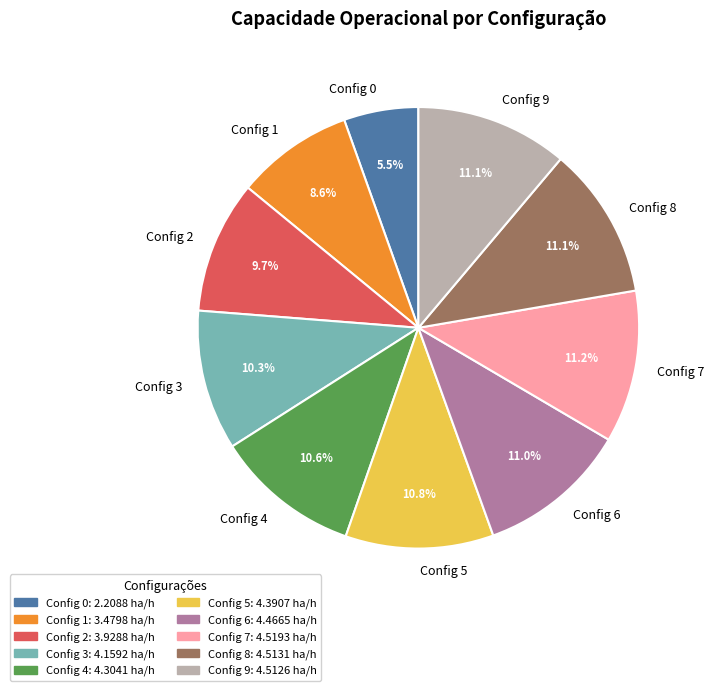

Is Config 2 the majority of the pie?

No